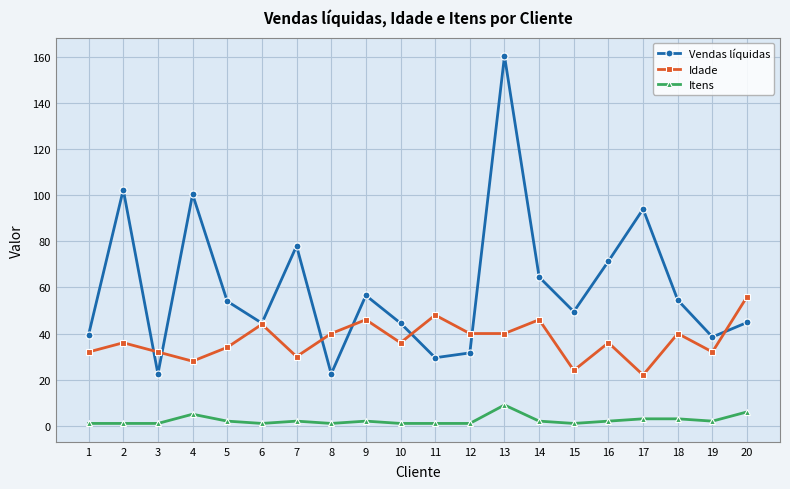

What is the highest value of the Idade series?

56.0